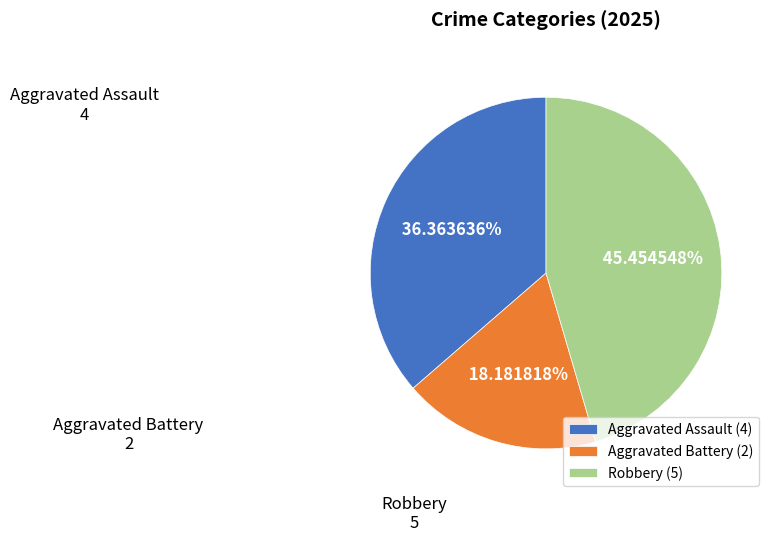

Is there any slice that represents more than half of the pie?

No